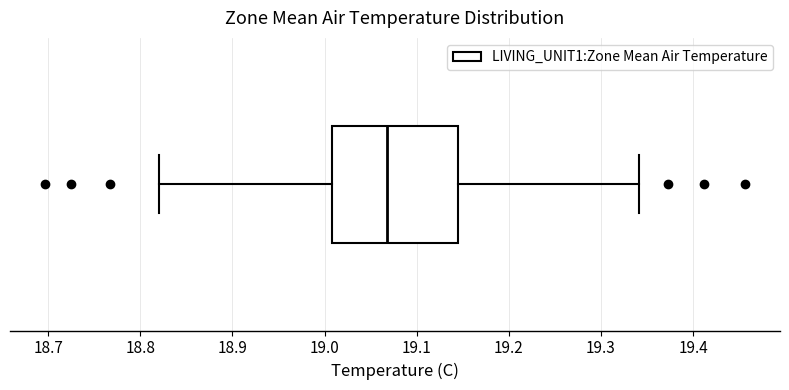

Transcribe this box plot: give where the median line is, the range the box spans, and where the two whiskers end, as read against the x-axis. The values are not printed on the chart, so give them approximately, as read against the axis.

median 19.07, box 19.01 to 19.14, whiskers 18.82 to 19.34